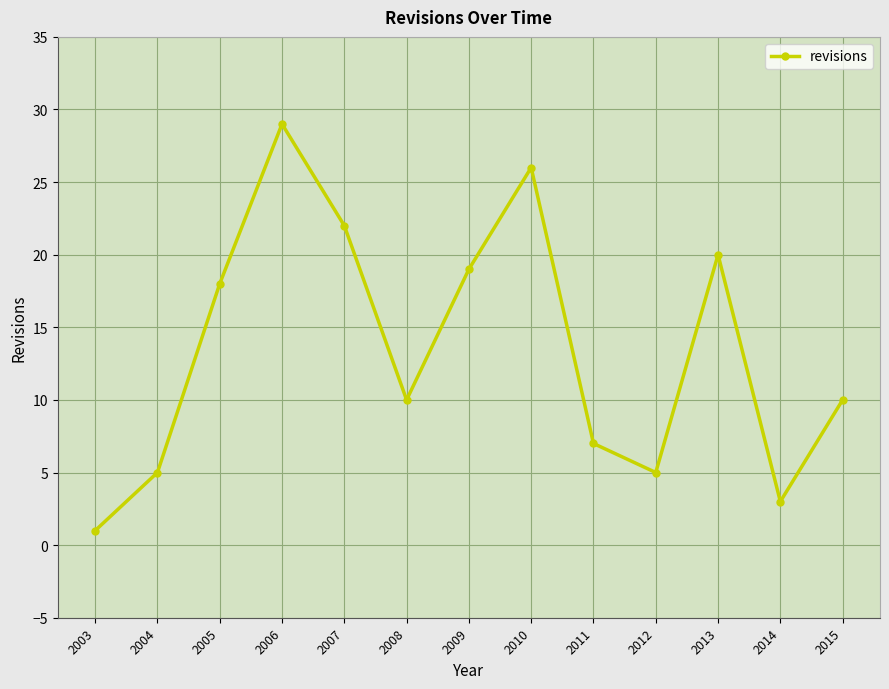

The chart shows a value of 29 at 2005. True or false?

False